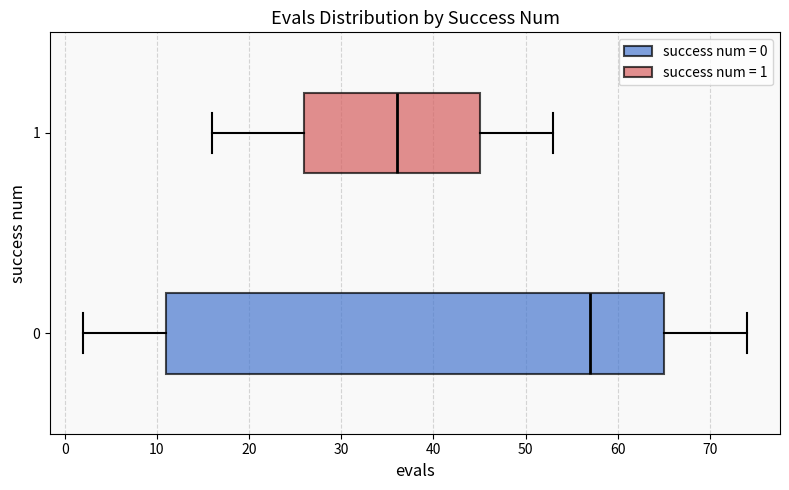

Reading bottom to top, transcribe this box plot: for each box, give where its median line is, the range the box spans, and where its two whiskers end, as read against the x-axis. The values are not printed on the chart, so give them approximately, as read against the axis.

0: median 57, box 11 to 65, whiskers 2 to 74
1: median 36, box 26 to 45, whiskers 16 to 53